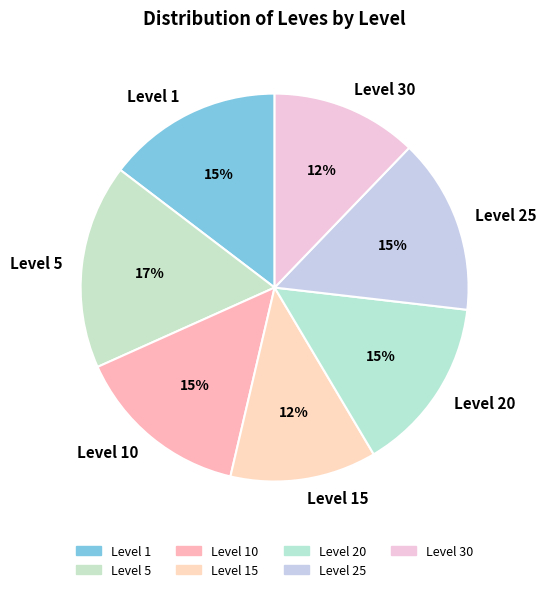

What is the ratio of the value at Level 25 to the value at Level 30?

1.2